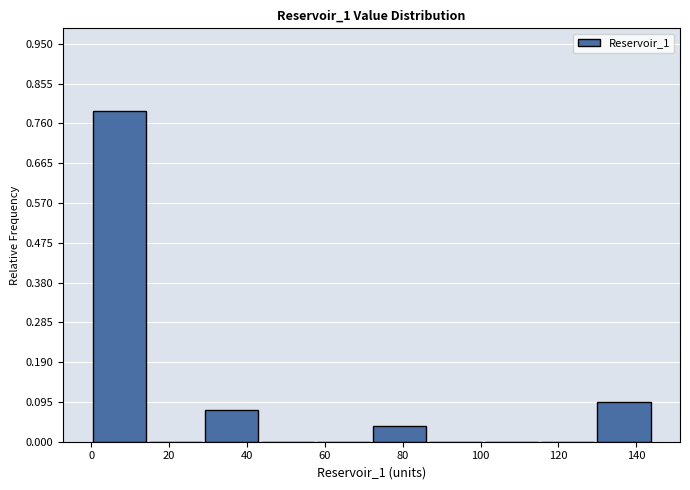

Reading left to right, transcribe this chart: for each bar, give the range it covers on the x-axis and its height. Neither the bar edges nor the heights are printed on the chart, so give them approximately, as read against the axes.

0.0 to 14.4: 0.79
14.4 to 28.8: 0
28.8 to 43.2: 0.08
43.2 to 57.6: 0
57.6 to 72.0: 0
72.0 to 86.4: 0.04
86.4 to 100.8: 0
100.8 to 115.2: 0
115.2 to 129.6: 0
129.6 to 144.0: 0.10